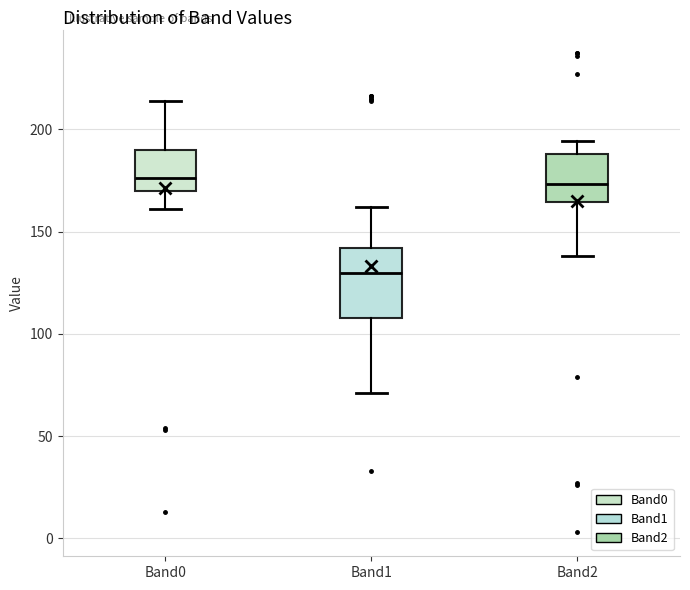

Reading left to right, read every box against the y-axis: the position of its median line, the range the box covers, and the ends of its whiskers. The values are not printed on the chart, so give them approximately, as read against the axis.

Band0: median 175, box 170 to 190, whiskers 160 to 215
Band1: median 130, box 110 to 140, whiskers 70 to 160
Band2: median 175, box 165 to 190, whiskers 140 to 195